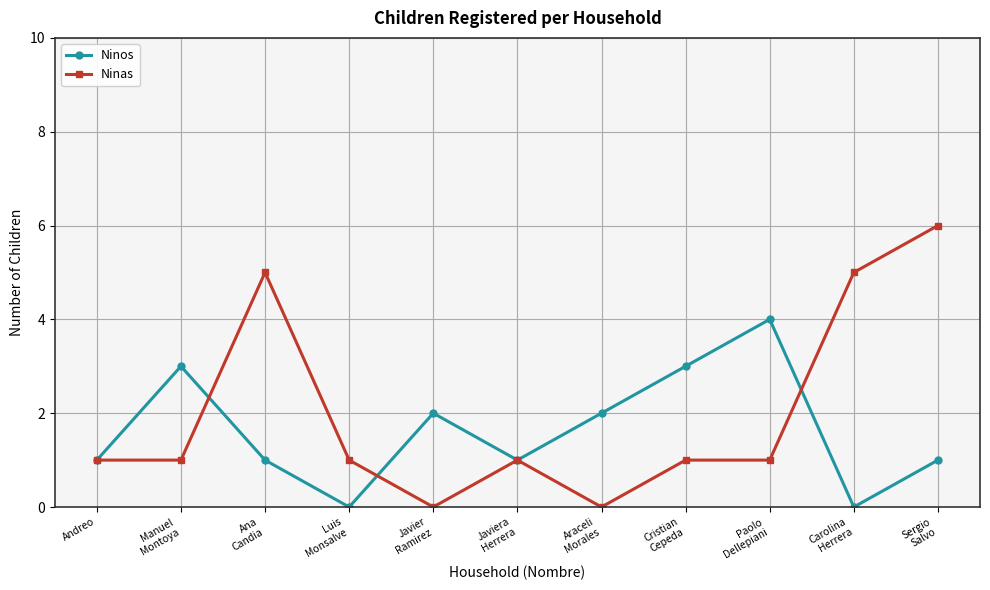

List the series in order of their overall mean, lowest first.

Ninos, Ninas